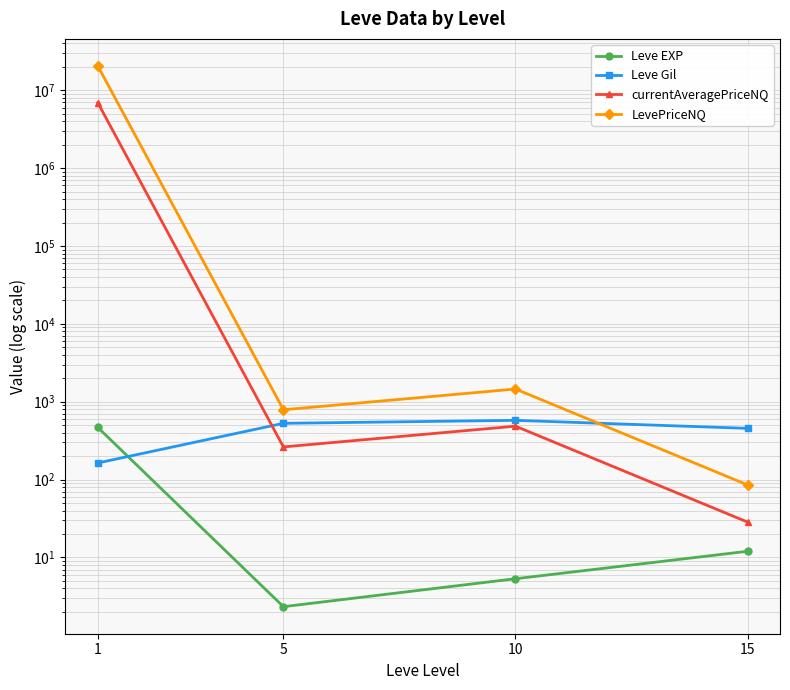

How many times do Leve Gil and currentAveragePriceNQ cross each other?

1